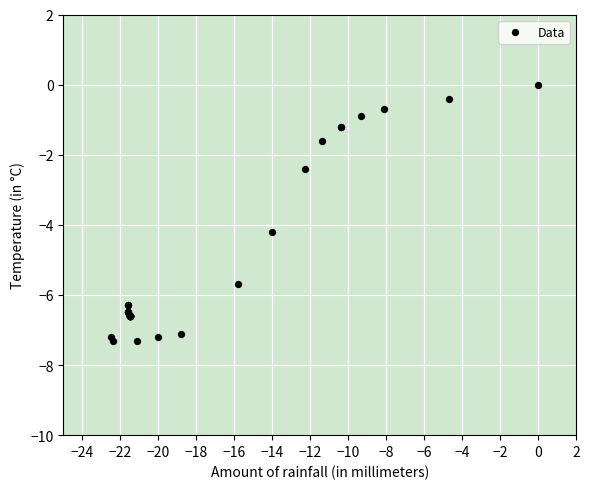

What Y value in the scatter plot is closest to -3?

-2.4